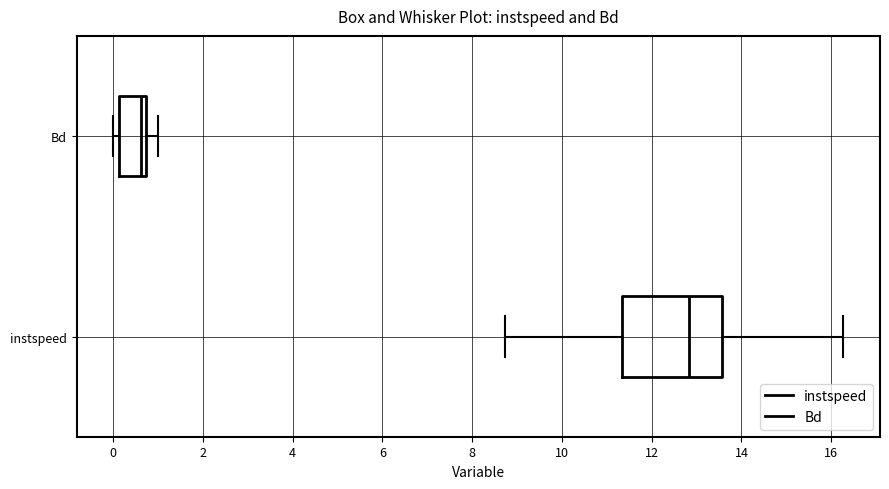

Which box's median line is the furthest to the left?

Bd